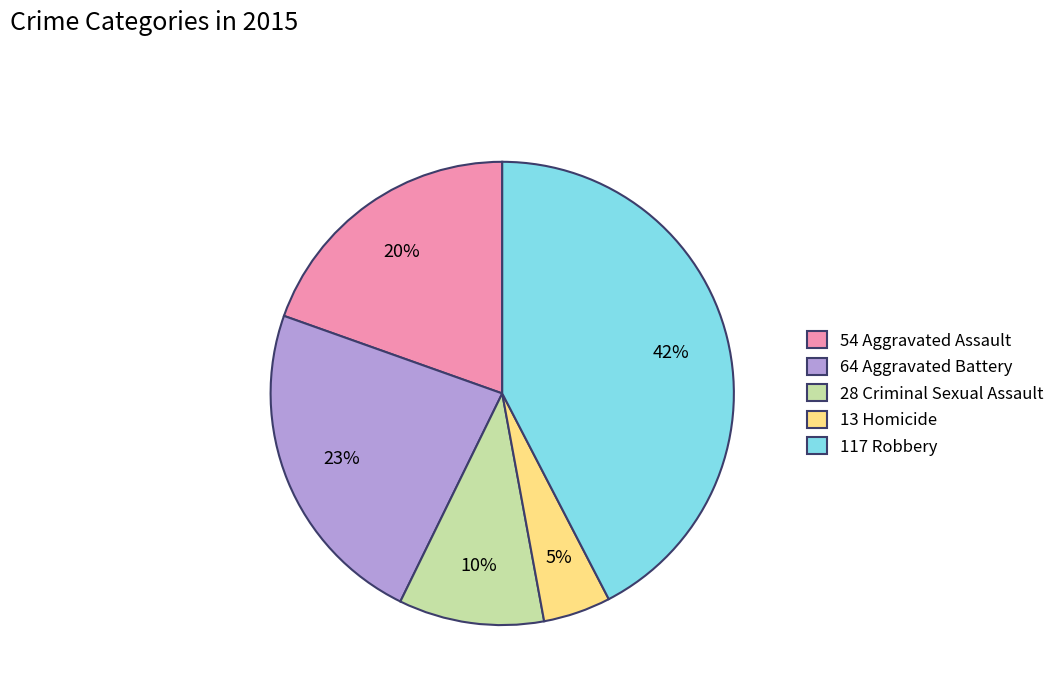

The 64 Aggravated Battery slice represents 34% of the pie. True or false?

False